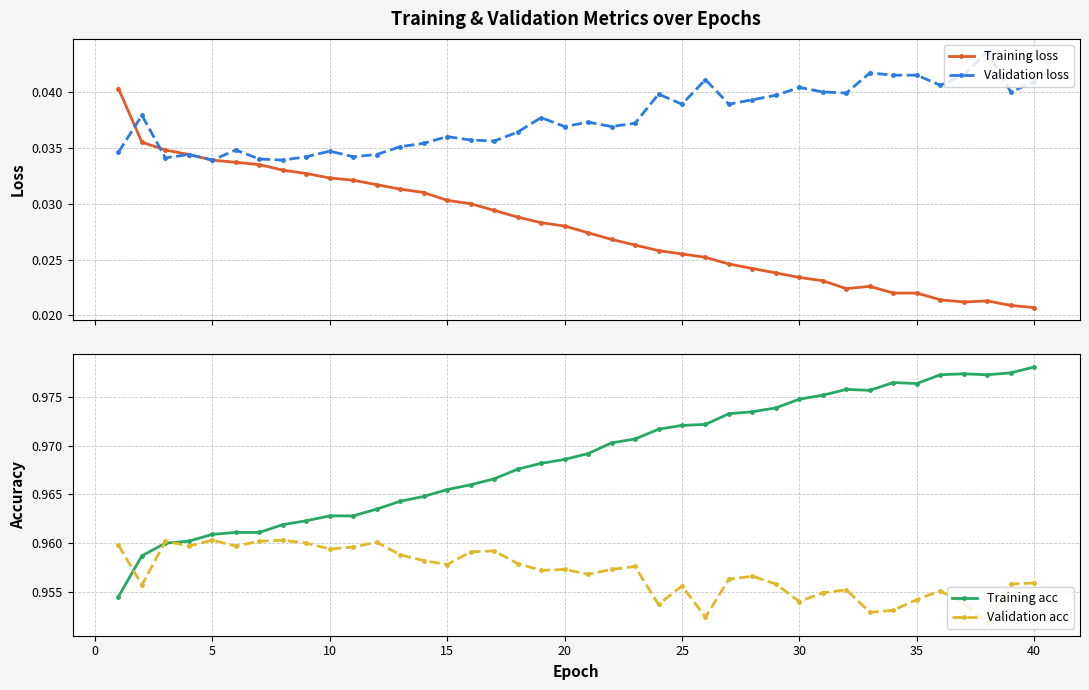

True or false: Training acc and Validation loss intersect in this chart.

False